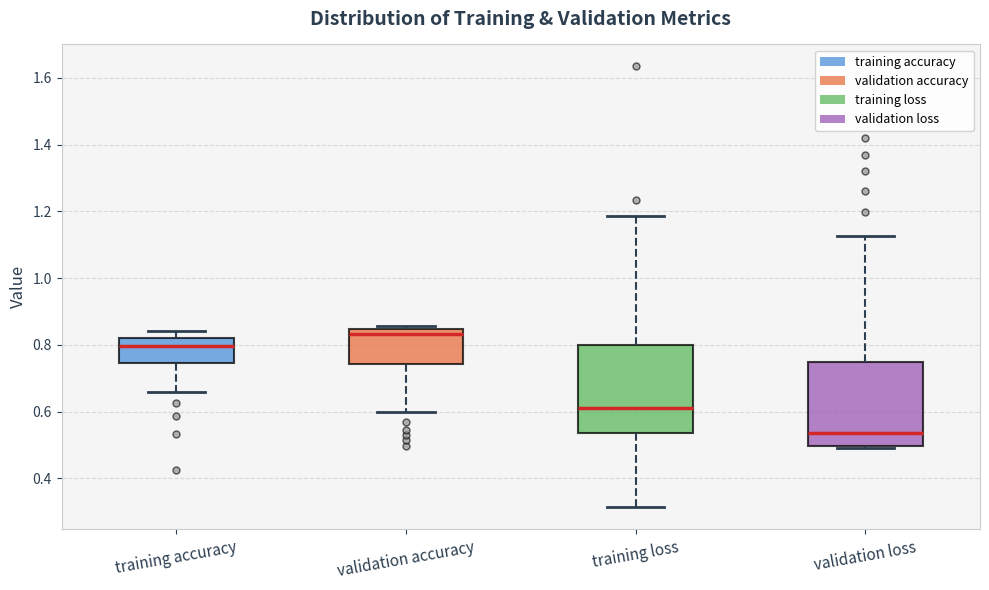

Which box's median line is the highest?

validation accuracy